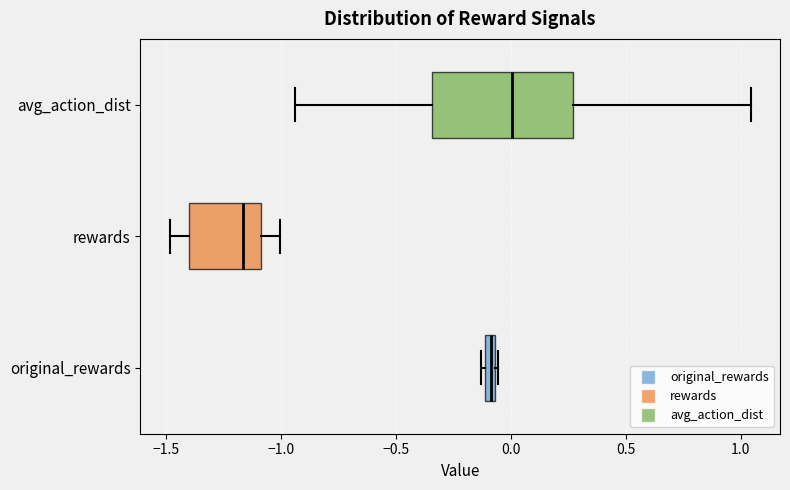

Where is the left edge of the box for original_rewards on the x-axis? The values are not printed on the chart, so give them approximately, as read against the axis.

-0.10